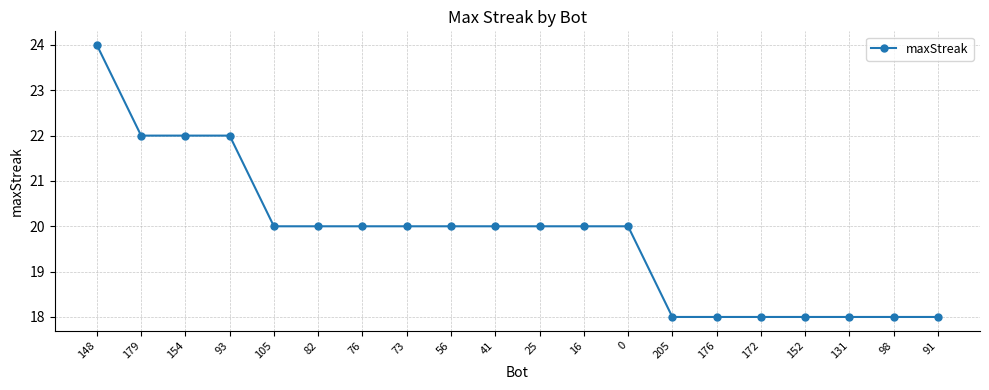

At which category does the chart reach its peak across all series?

148